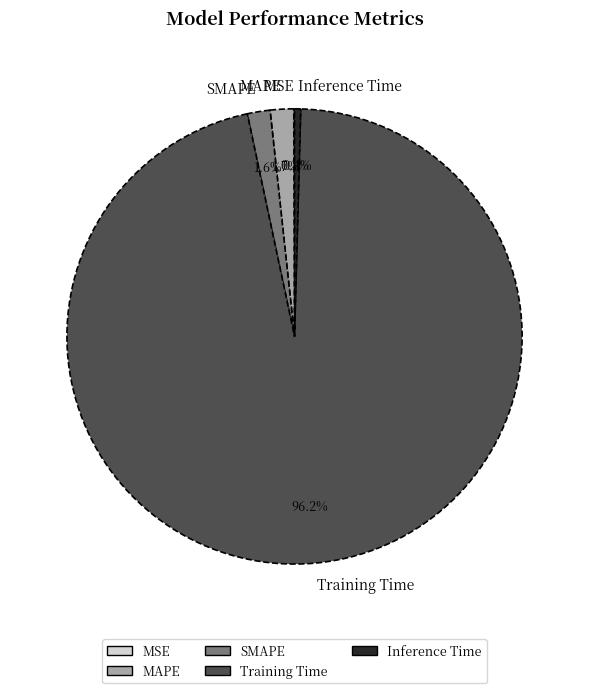

Which category has the biggest portion of the pie?

Training Time